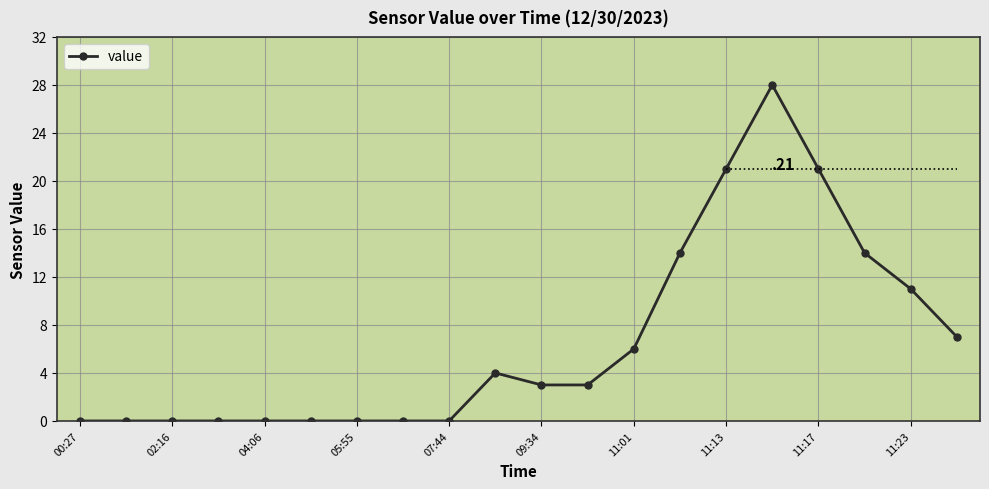

The value of value at 11:23 is 11. True or false?

True